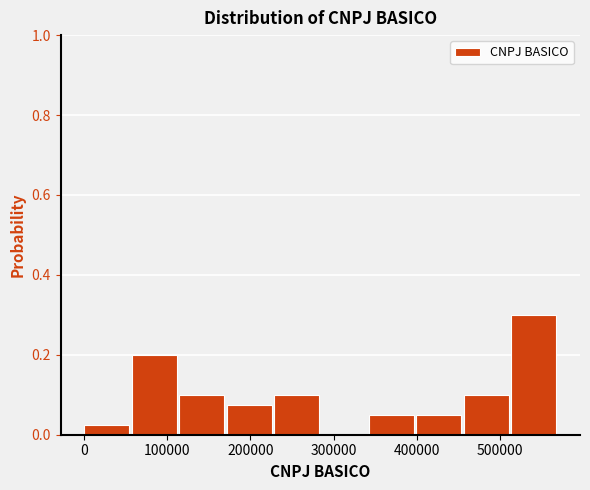

Reading left to right, transcribe this chart: for each bar, give the range it covers on the x-axis and its height. Neither the bar edges nor the heights are printed on the chart, so give them approximately, as read against the axes.

0 to 60000: 0.02
60000 to 110000: 0.20
110000 to 170000: 0.10
170000 to 230000: 0.08
230000 to 290000: 0.10
290000 to 340000: 0
340000 to 400000: 0.06
400000 to 460000: 0.06
460000 to 510000: 0.10
510000 to 570000: 0.30